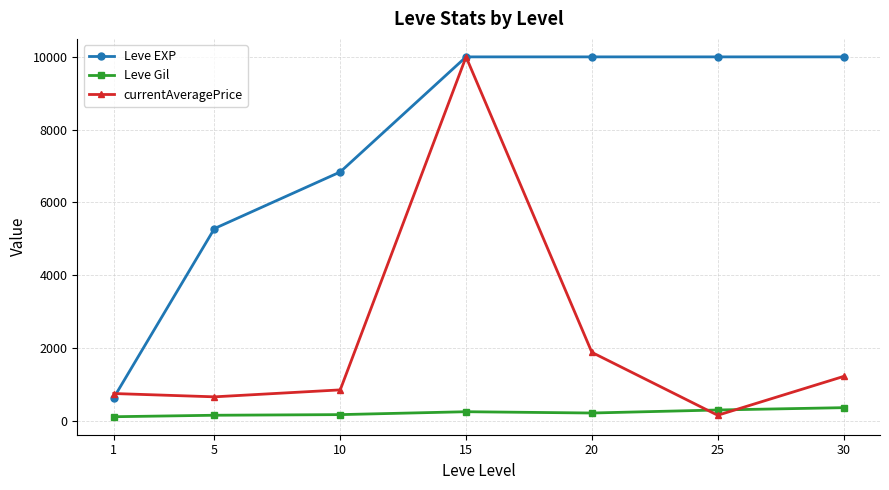

How many values in the Leve Gil series exceed 214?

4